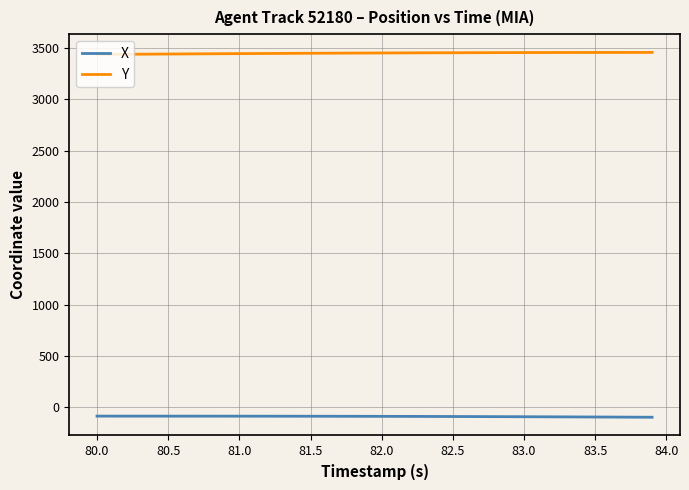

List the series in order of their peak value, highest first.

Y, X